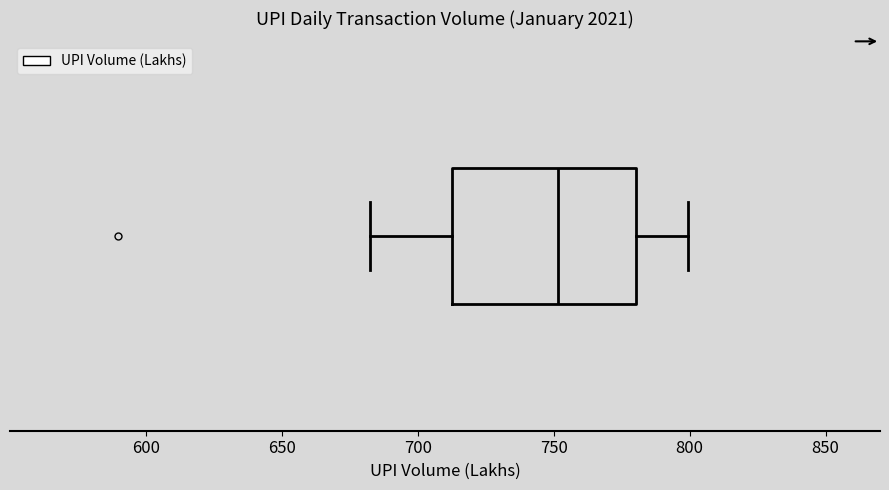

Transcribe this box plot: give where the median line is, the range the box spans, and where the two whiskers end, as read against the x-axis. The values are not printed on the chart, so give them approximately, as read against the axis.

median 750, box 715 to 780, whiskers 680 to 800